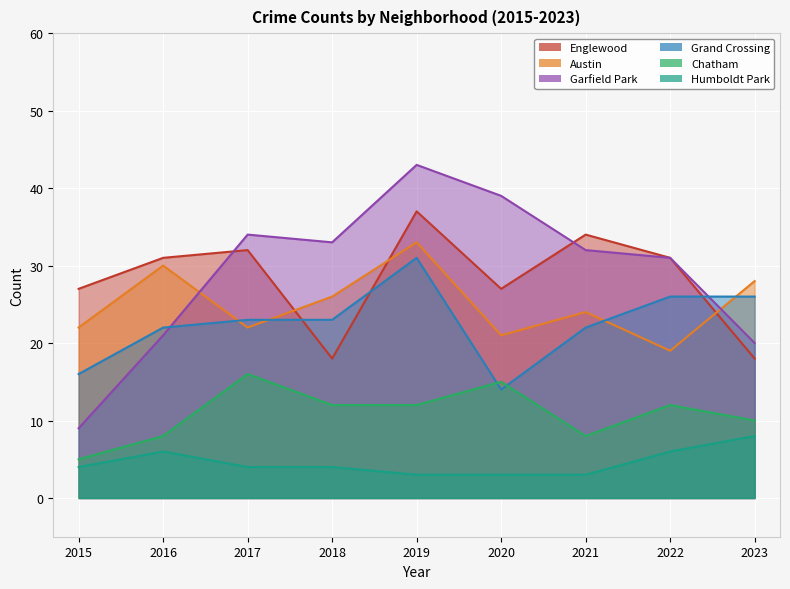

Reading left to right, what are all the values shown in this chart?

Englewood: 2015=27	2016=31	2017=32	2018=18	2019=37	2020=27	2021=34	2022=31	2023=18
Austin: 2015=22	2016=30	2017=22	2018=26	2019=33	2020=21	2021=24	2022=19	2023=28
Garfield Park: 2015=9	2016=21	2017=34	2018=33	2019=43	2020=39	2021=32	2022=31	2023=20
Grand Crossing: 2015=16	2016=22	2017=23	2018=23	2019=31	2020=14	2021=22	2022=26	2023=26
Chatham: 2015=5	2016=8	2017=16	2018=12	2019=12	2020=15	2021=8	2022=12	2023=10
Humboldt Park: 2015=4	2016=6	2017=4	2018=4	2019=3	2020=3	2021=3	2022=6	2023=8